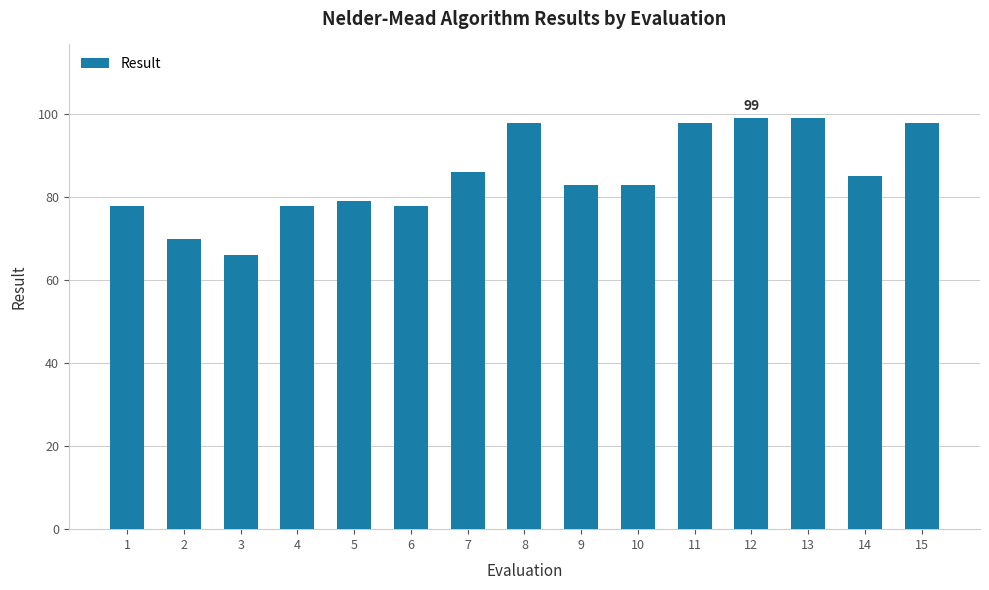

Is it true that the value at 6 is 112?

False